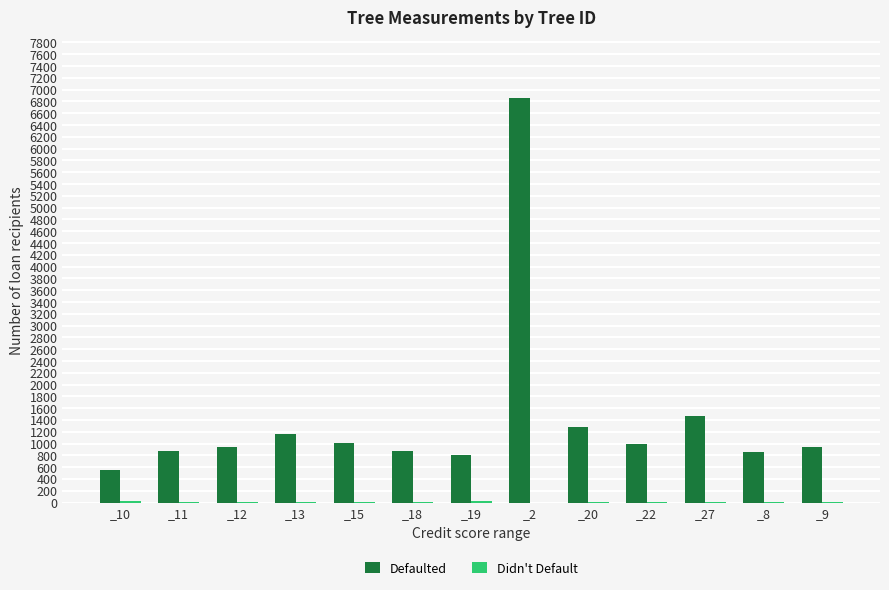

Where is Defaulted nearest to the value 3704?

_27